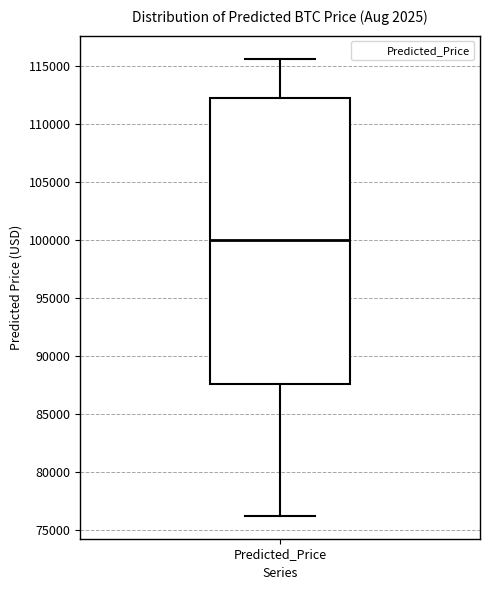

Read this box plot against the y-axis: the position of the median line, the range covered by the box, and the ends of both whiskers. The values are not printed on the chart, so give them approximately, as read against the axis.

median 100000, box 87500 to 112500, whiskers 76500 to 115500